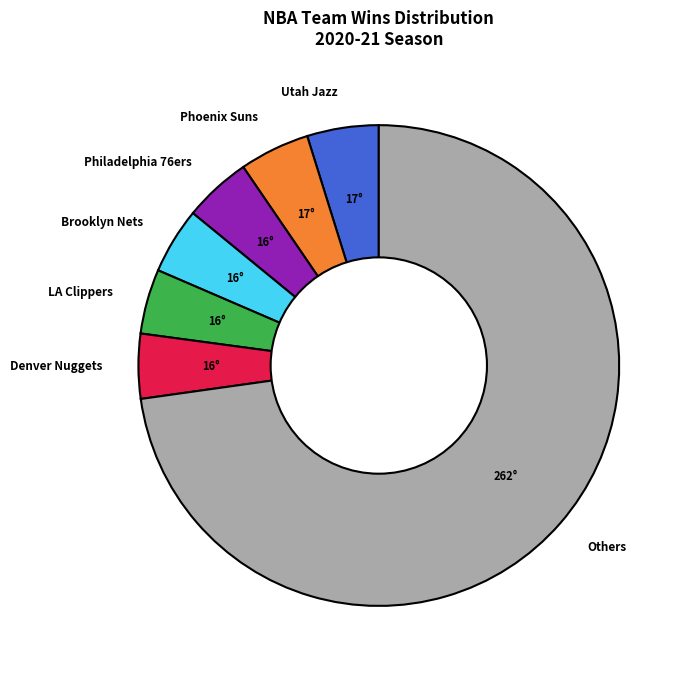

Which category has the biggest portion of the pie?

Others